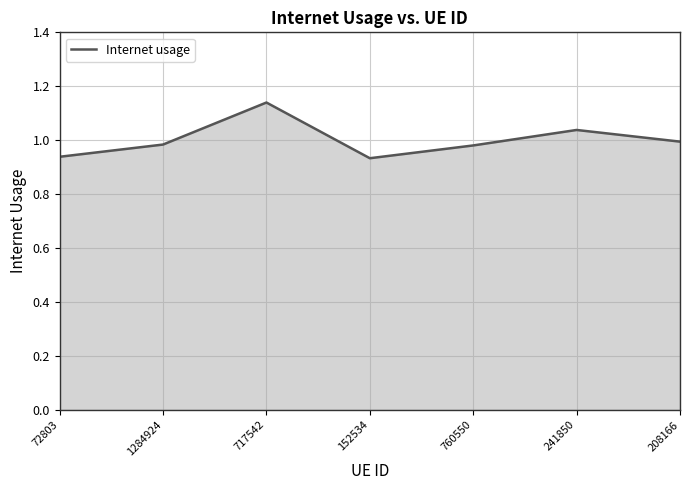

What is the difference between the second highest and second lowest values?

0.1